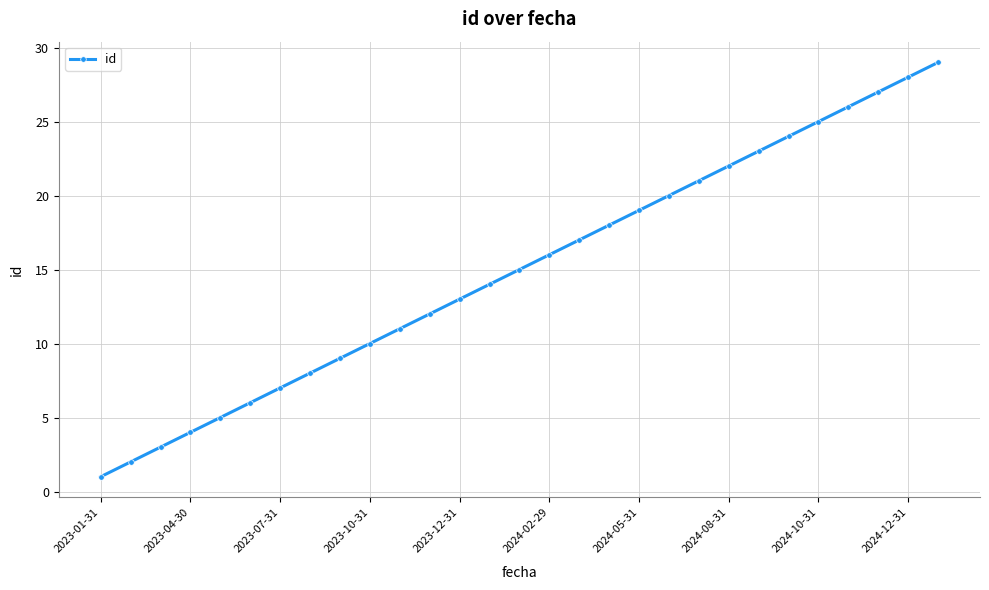

What is the difference between the maximum and minimum values?

28